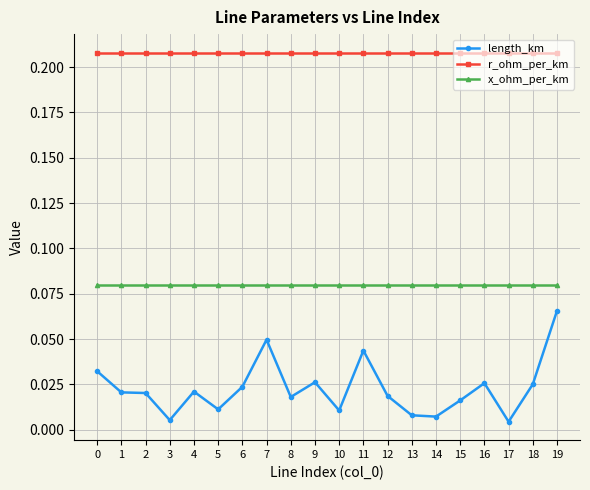

The value of r_ohm_per_km at 18 is 0.3. True or false?

False